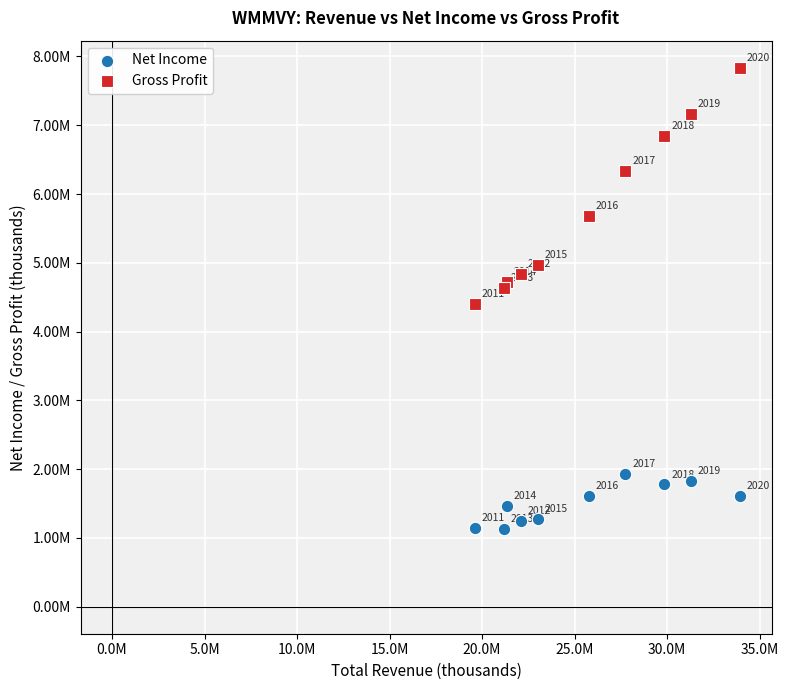

Which series reaches the maximum Y coordinate?

Gross Profit